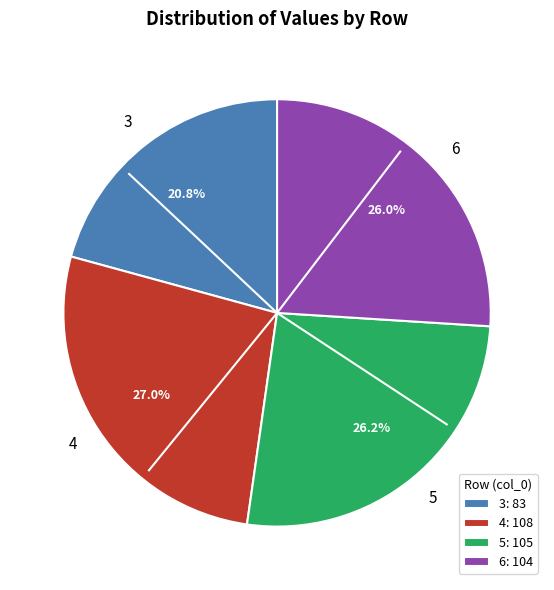

The 4 slice represents 27% of the pie. True or false?

True